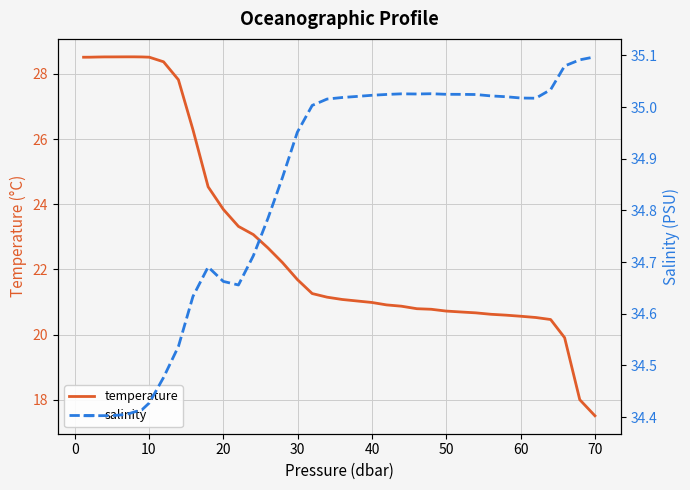

What is the difference between the maximum and minimum values in the salinity series?

0.7